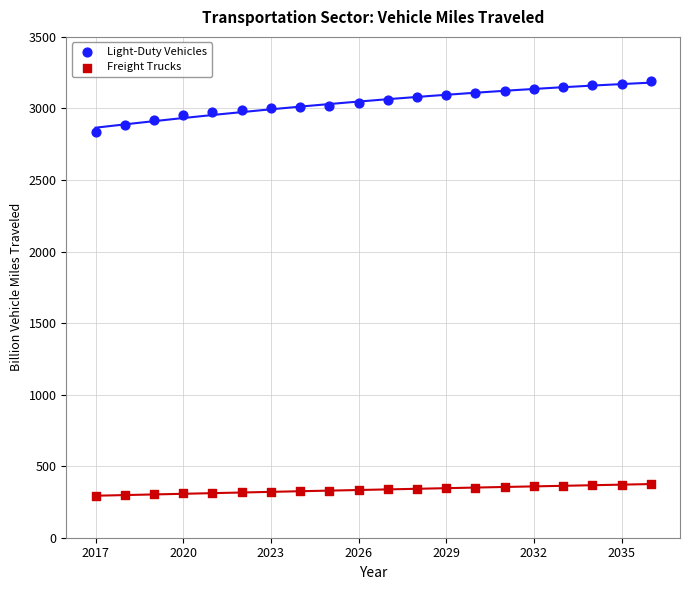

Which series has the largest Y range (max minus min)?

Light-Duty Vehicles